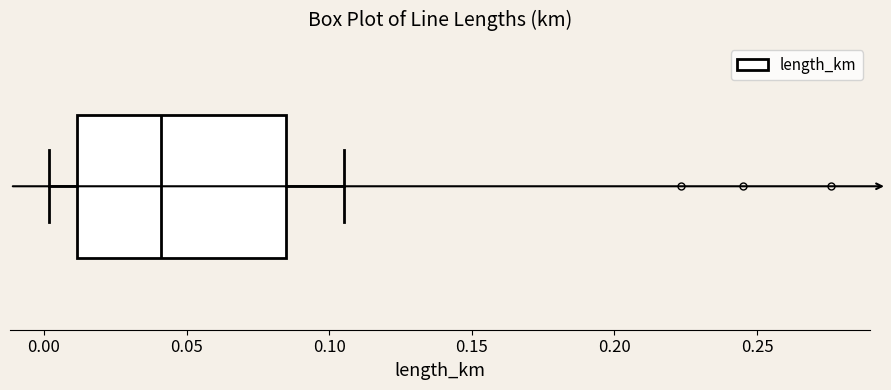

Transcribe this box plot: give where the median line is, the range the box spans, and where the two whiskers end, as read against the x-axis. The values are not printed on the chart, so give them approximately, as read against the axis.

median 0.040, box 0.010 to 0.085, whiskers 0.000 to 0.105